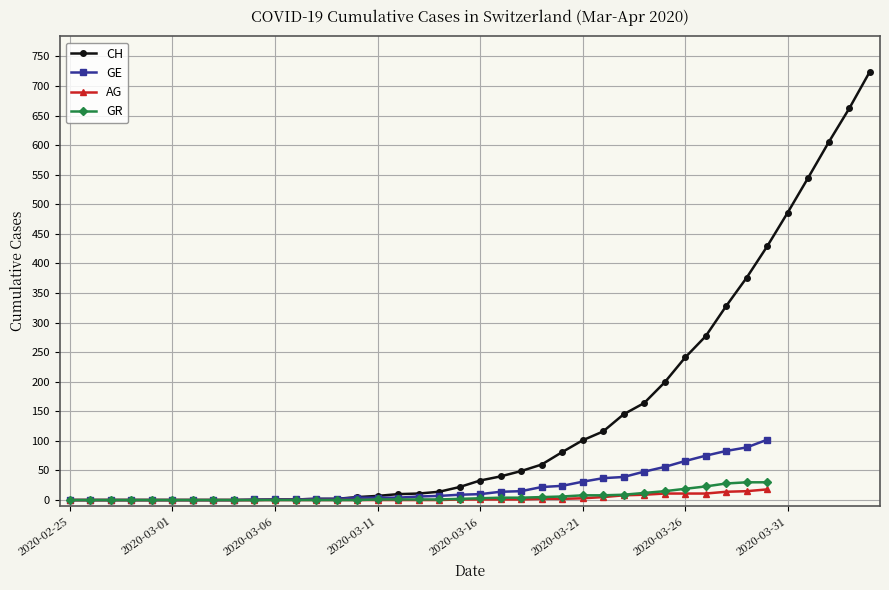

True or false: GE and CH cross at least once.

False